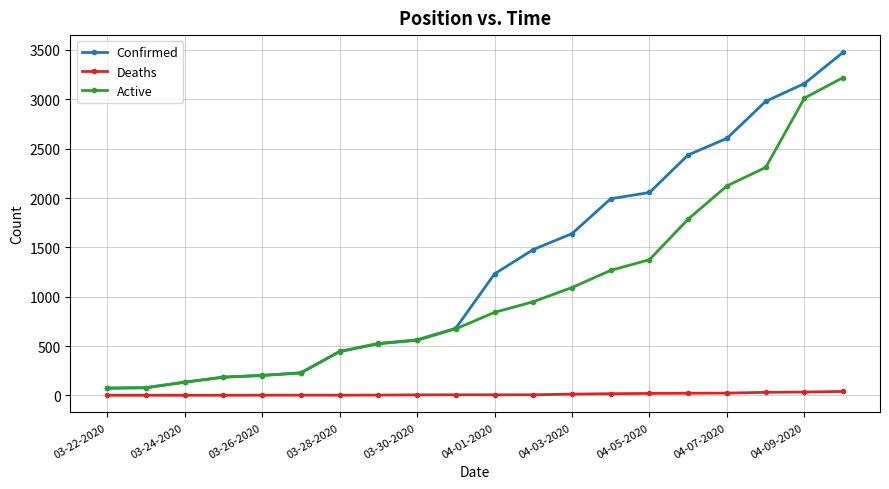

Rank the series by their average value, from lowest to highest.

Deaths, Active, Confirmed